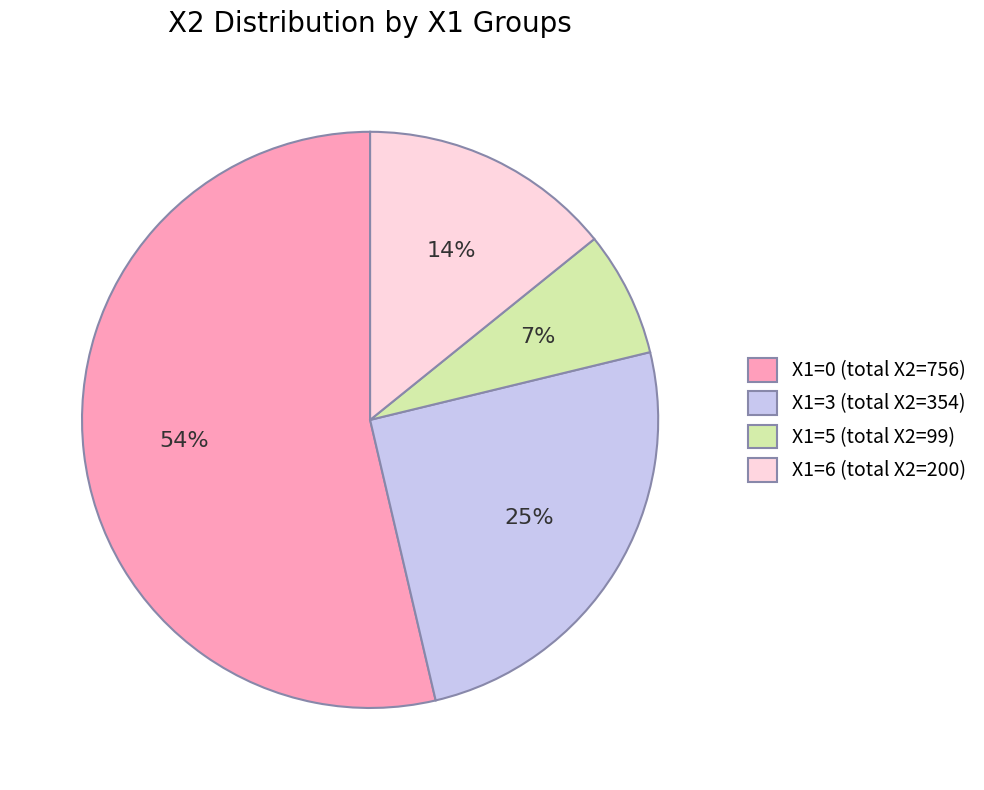

Rank the categories by value from lowest to highest.

X1=5 (total X2=99), X1=6 (total X2=200), X1=3 (total X2=354), X1=0 (total X2=756)